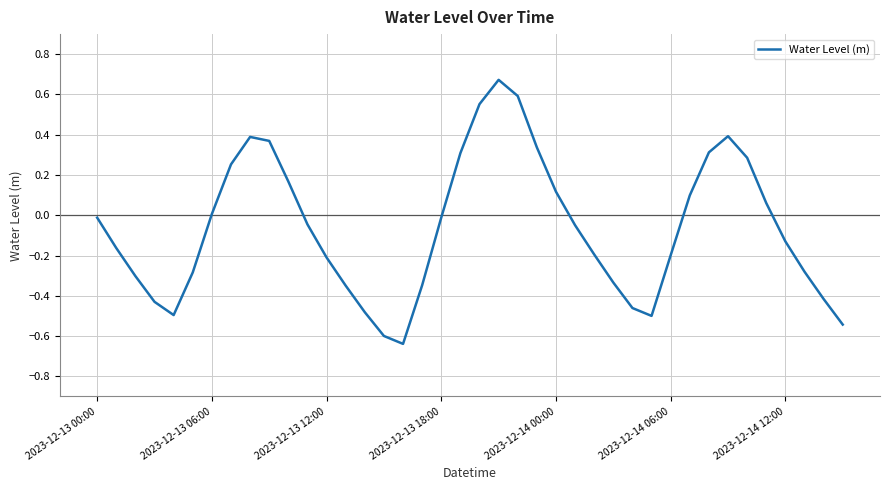

What is the difference between the maximum and minimum values?

1.3